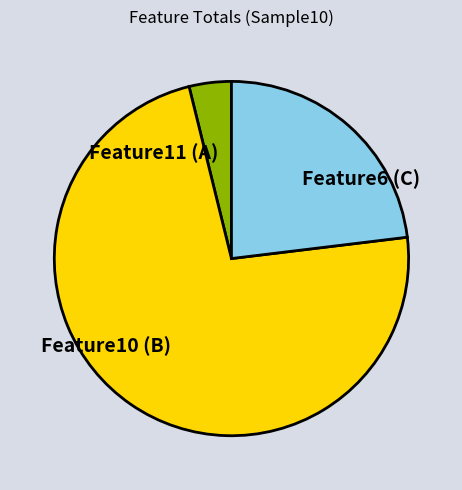

What is the largest slice in the pie chart?

Feature10 (B)